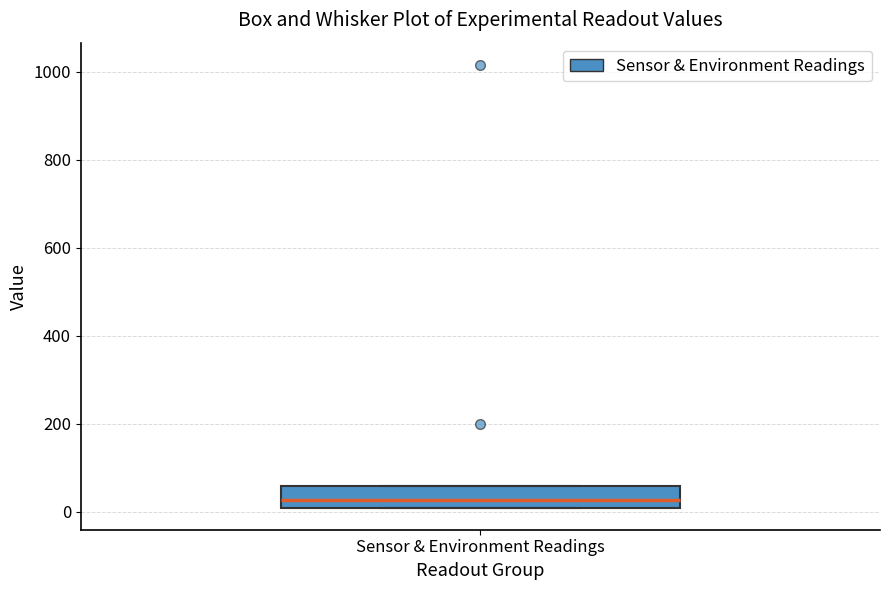

Where is the lower edge of the box for Sensor & Environment Readings on the y-axis? The values are not printed on the chart, so give them approximately, as read against the axis.

20